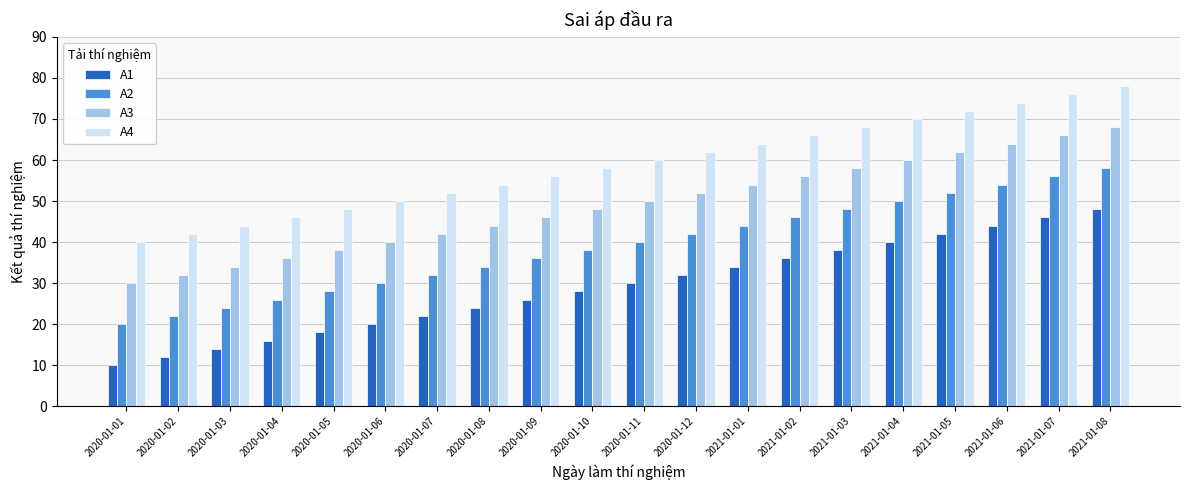

What is the value of the A4 bar at the 16th from the left?

70